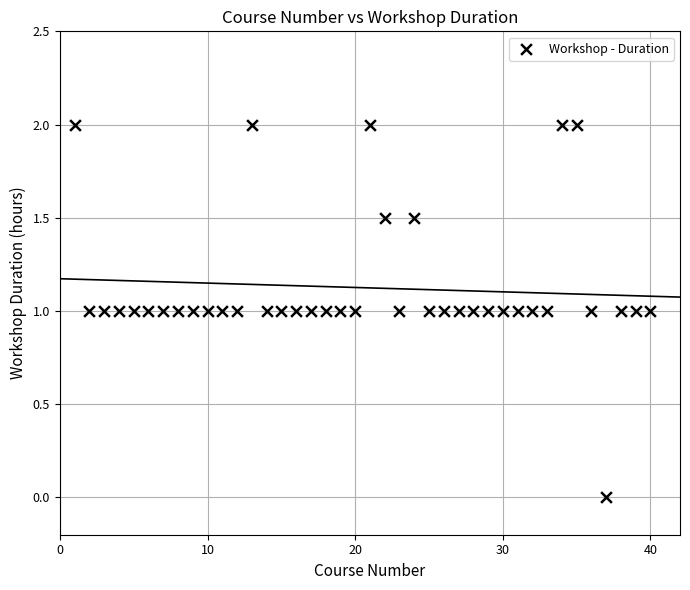

What is the range of X values (max minus min)?

39.0